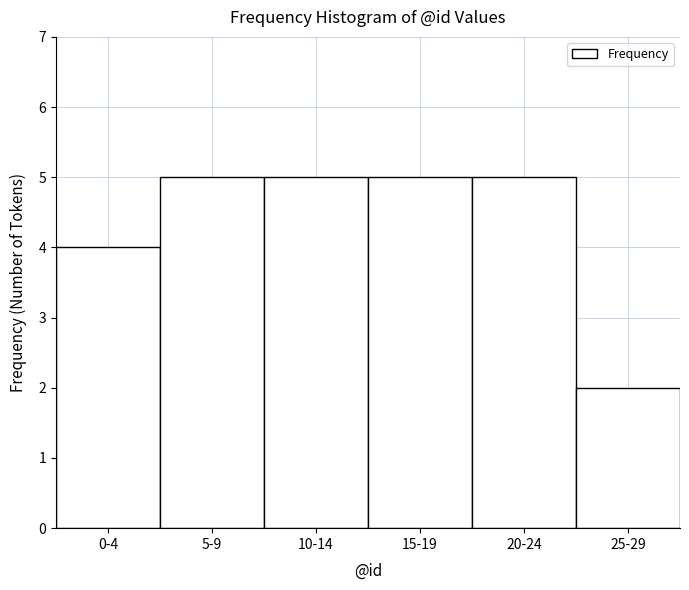

Reading left to right, extract all data points from this chart.

4	5	5	5	5	2